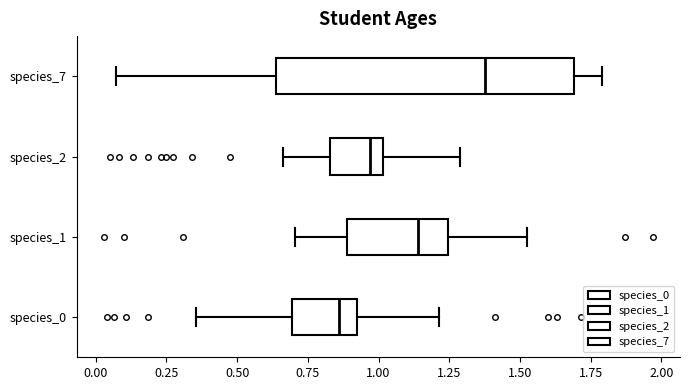

Reading bottom to top, transcribe this box plot: for each box, give where its median line is, the range the box spans, and where its two whiskers end, as read against the x-axis. The values are not printed on the chart, so give them approximately, as read against the axis.

species_0: median 0.85, box 0.70 to 0.90, whiskers 0.35 to 1.20
species_1: median 1.15, box 0.90 to 1.25, whiskers 0.70 to 1.50
species_2: median 0.95, box 0.85 to 1.00, whiskers 0.65 to 1.30
species_7: median 1.40, box 0.65 to 1.70, whiskers 0.05 to 1.80